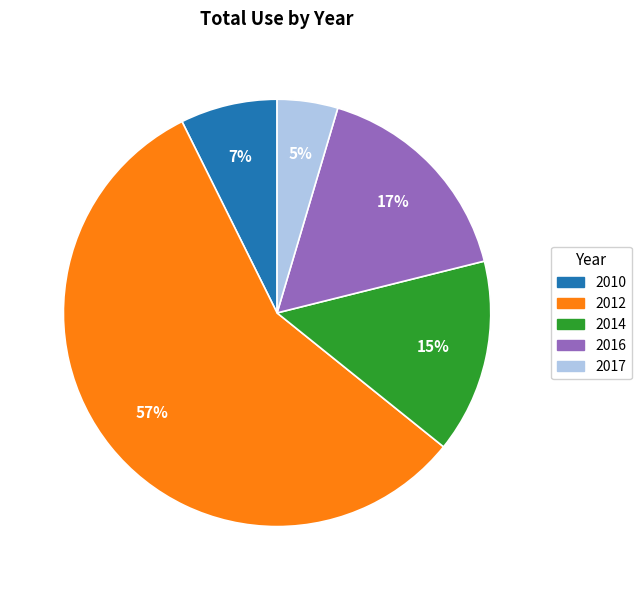

Does any single category account for the majority?

Yes